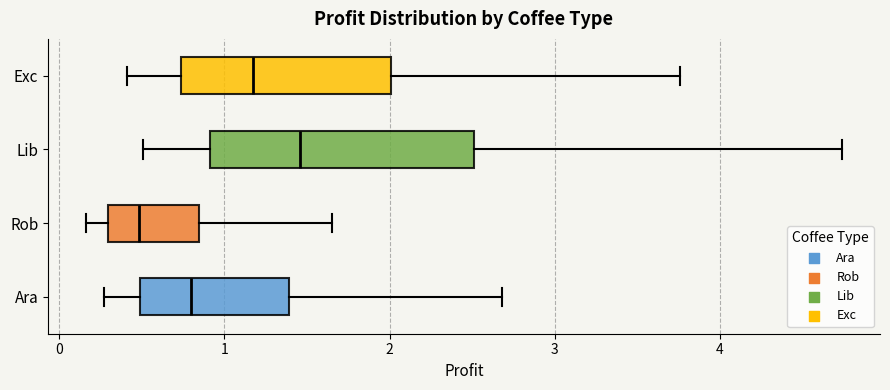

Reading bottom to top, read every box against the x-axis: the position of its median line, the range the box covers, and the ends of its whiskers. The values are not printed on the chart, so give them approximately, as read against the axis.

Ara: median 0.8, box 0.5 to 1.4, whiskers 0.3 to 2.7
Rob: median 0.5, box 0.3 to 0.8, whiskers 0.2 to 1.6
Lib: median 1.5, box 0.9 to 2.5, whiskers 0.5 to 4.7
Exc: median 1.2, box 0.7 to 2.0, whiskers 0.4 to 3.8